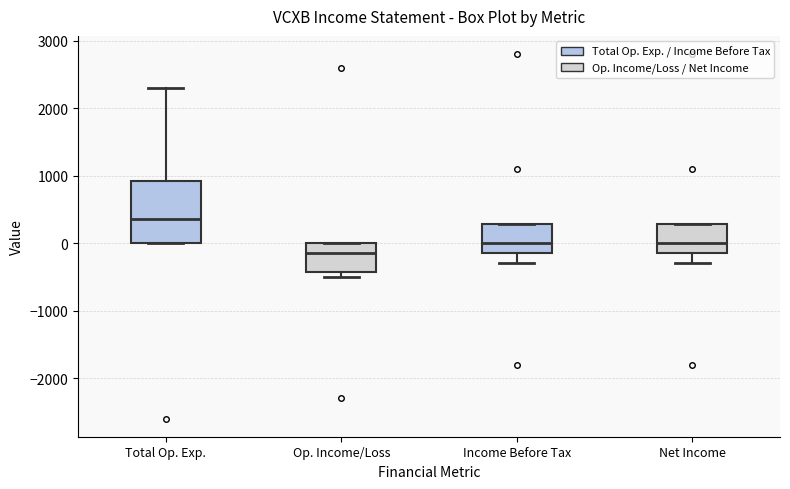

Where is the upper edge of the box for Op. Income/Loss on the y-axis? The values are not printed on the chart, so give them approximately, as read against the axis.

0